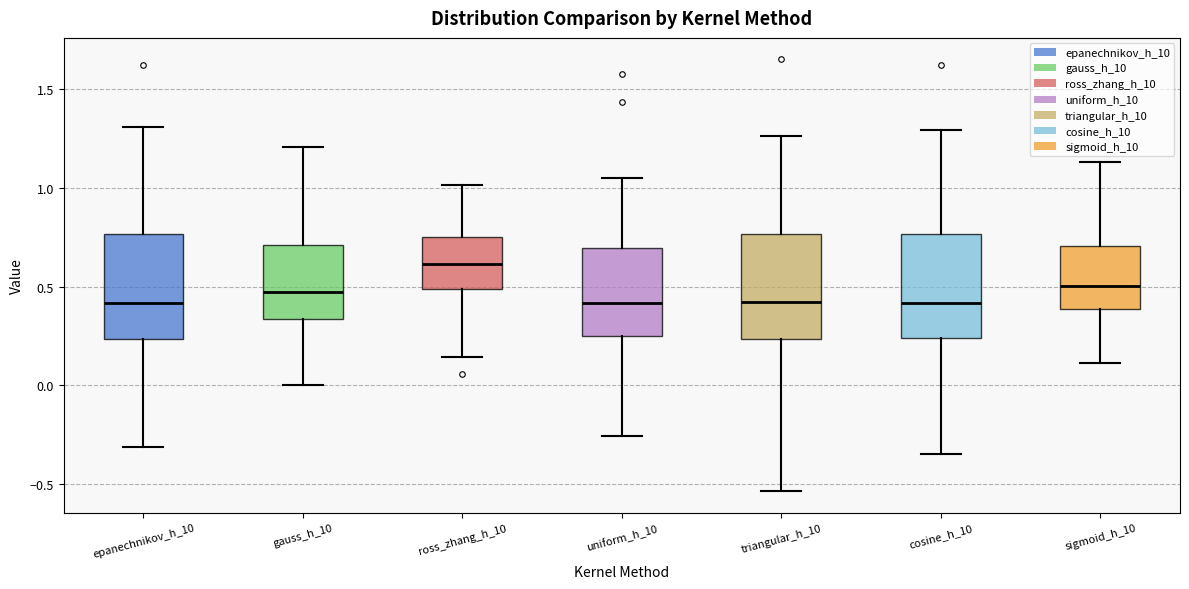

Reading left to right, transcribe this box plot: for each box, give where its median line is, the range the box spans, and where its two whiskers end, as read against the y-axis. The values are not printed on the chart, so give them approximately, as read against the axis.

epanechnikov_h_10: median 0.40, box 0.25 to 0.75, whiskers -0.30 to 1.30
gauss_h_10: median 0.45, box 0.35 to 0.70, whiskers 0.00 to 1.20
ross_zhang_h_10: median 0.60, box 0.50 to 0.75, whiskers 0.15 to 1.00
uniform_h_10: median 0.40, box 0.25 to 0.70, whiskers -0.25 to 1.05
triangular_h_10: median 0.40, box 0.25 to 0.75, whiskers -0.55 to 1.25
cosine_h_10: median 0.40, box 0.25 to 0.75, whiskers -0.35 to 1.30
sigmoid_h_10: median 0.50, box 0.40 to 0.70, whiskers 0.10 to 1.15